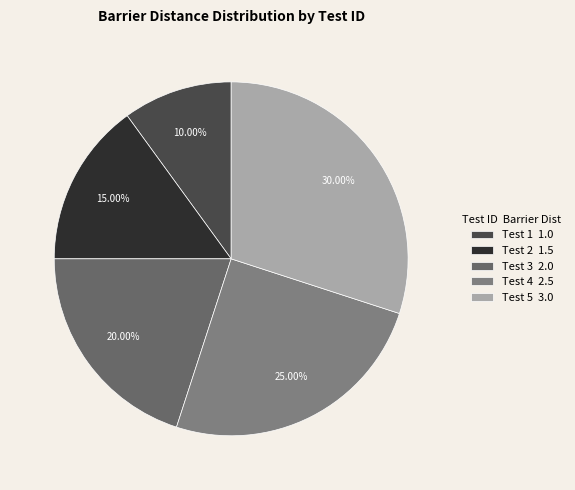

Which category has the smallest portion of the pie?

Test 1